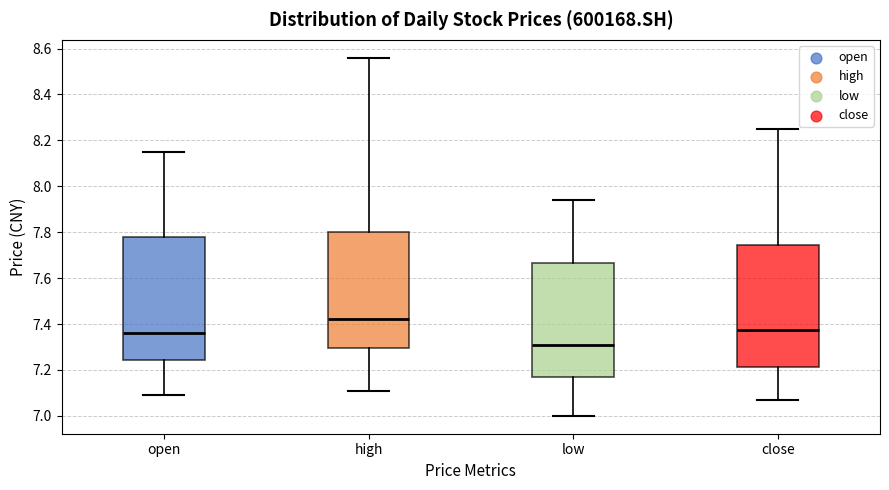

Reading left to right, read every box against the y-axis: the position of its median line, the range the box covers, and the ends of its whiskers. The values are not printed on the chart, so give them approximately, as read against the axis.

open: median 7.36, box 7.24 to 7.78, whiskers 7.10 to 8.16
high: median 7.42, box 7.30 to 7.80, whiskers 7.12 to 8.56
low: median 7.32, box 7.18 to 7.66, whiskers 7.00 to 7.94
close: median 7.38, box 7.22 to 7.74, whiskers 7.08 to 8.26